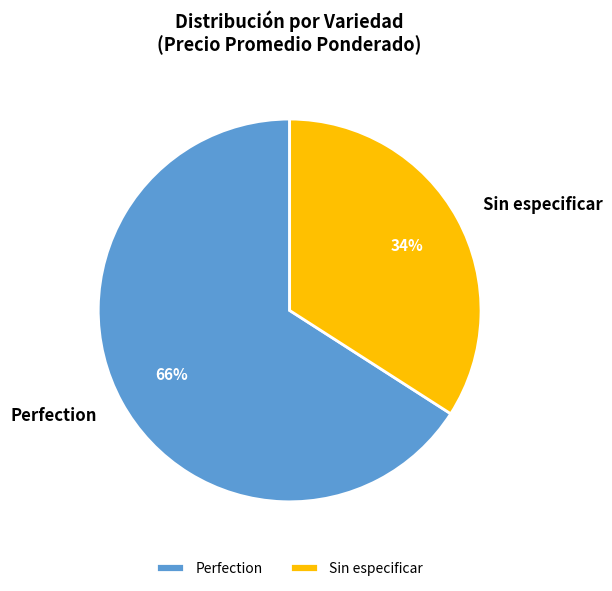

True or false: Perfection accounts for 77% of the total.

False